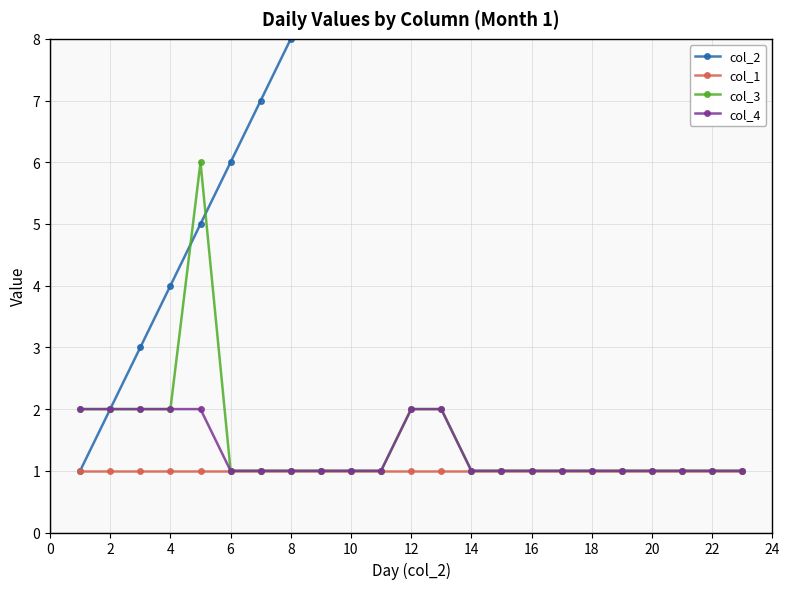

What is the difference between the maximum and minimum values in the col_2 series?

22